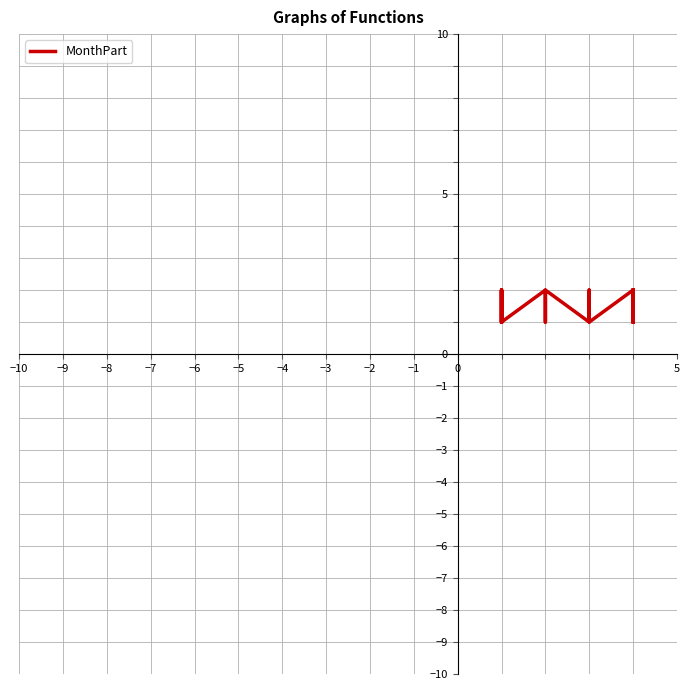

What is the label of the 15th point from the right?

−1